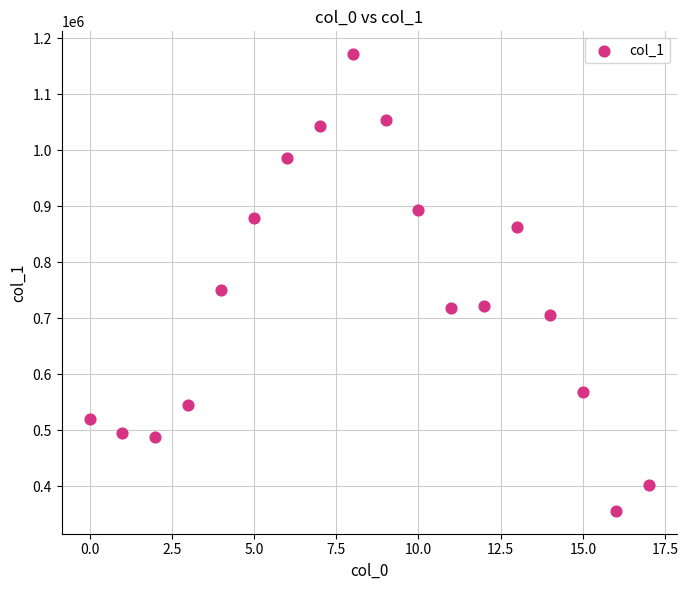

What is the range of Y values (max minus min)?

815004